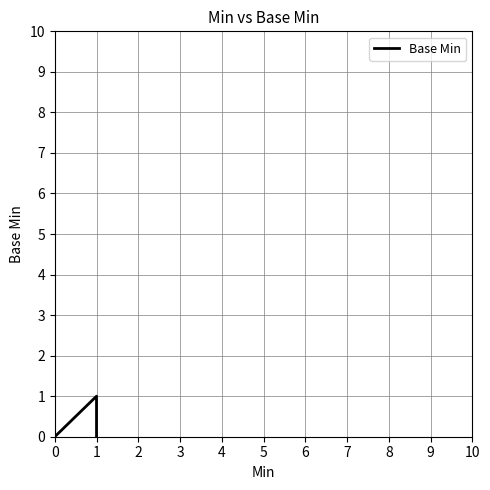

Is it true that the value at 0 is 0?

True